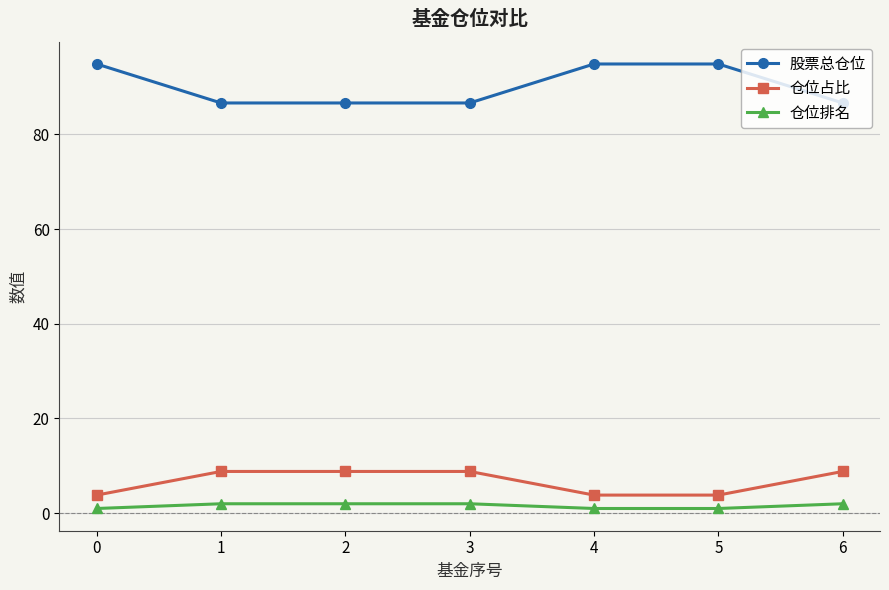

Count the number of data series in this chart.

3